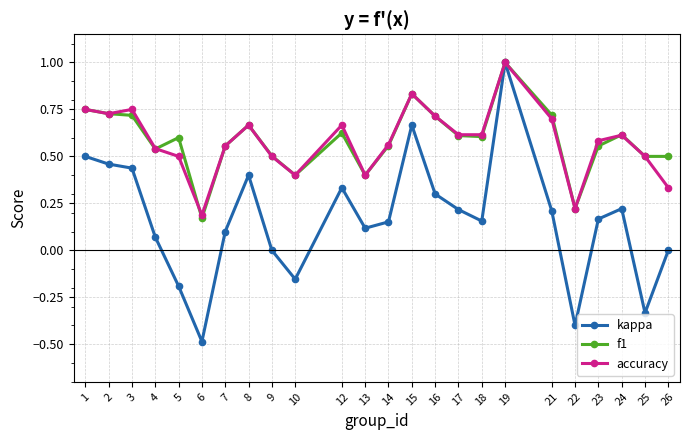

What is the highest value of the accuracy series?

1.0